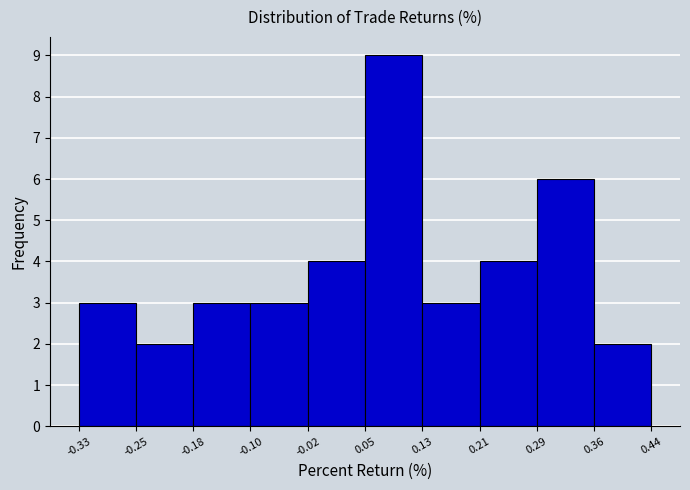

Reading left to right, list every bar in this chart as the range it spans on the x-axis followed by its height. The values are not printed on the chart, so give them approximately, as read against the axis.

-0.33 to -0.25: 3
-0.25 to -0.18: 2
-0.18 to -0.10: 3
-0.10 to -0.02: 3
-0.02 to 0.05: 4
0.05 to 0.13: 9
0.13 to 0.21: 3
0.21 to 0.29: 4
0.29 to 0.36: 6
0.36 to 0.44: 2